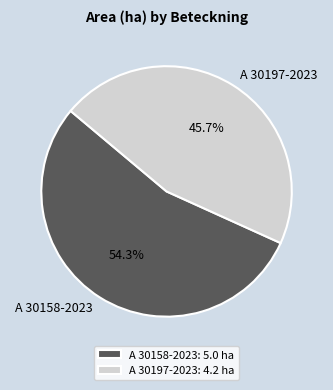

How many segments does this pie chart have?

2